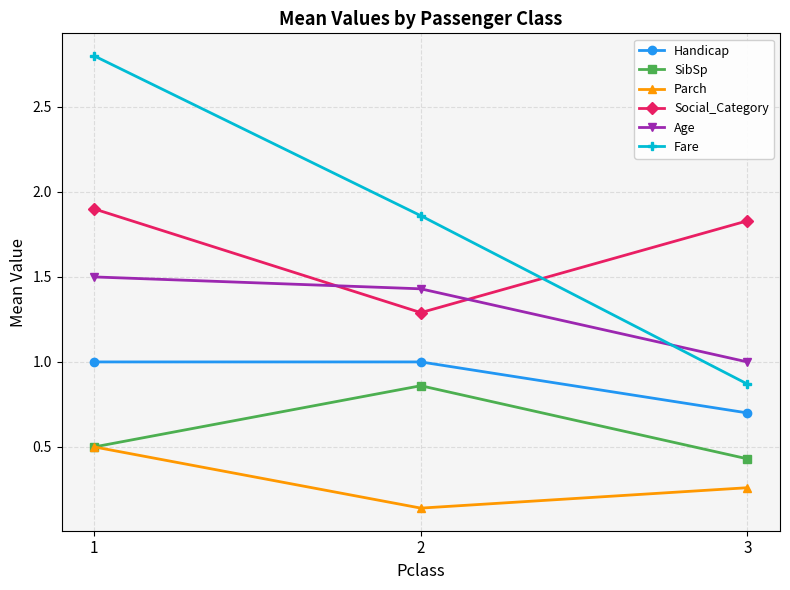

What is the difference between the highest and lowest values at 2?

1.7